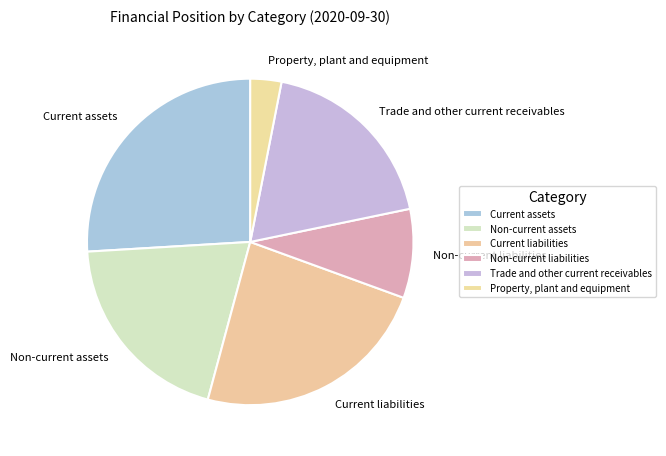

Count the number of slices in the pie.

6